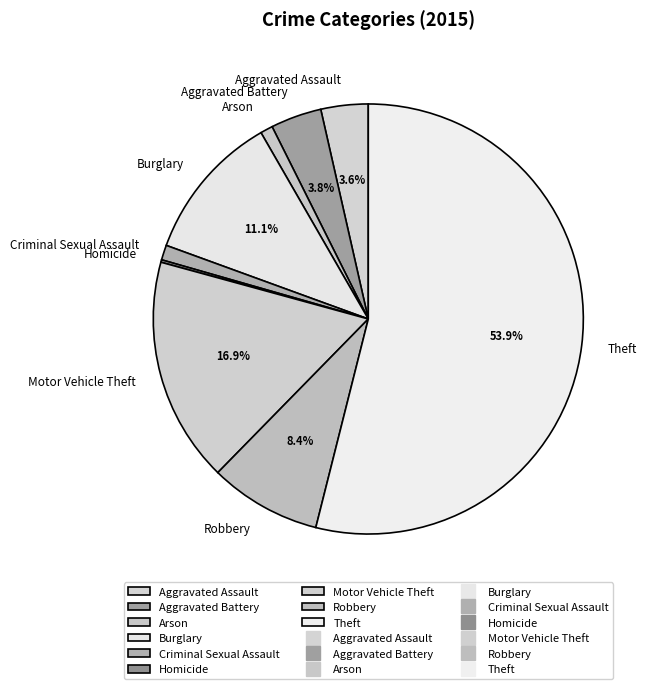

Do Motor Vehicle Theft and Robbery together represent more than half of the pie?

No